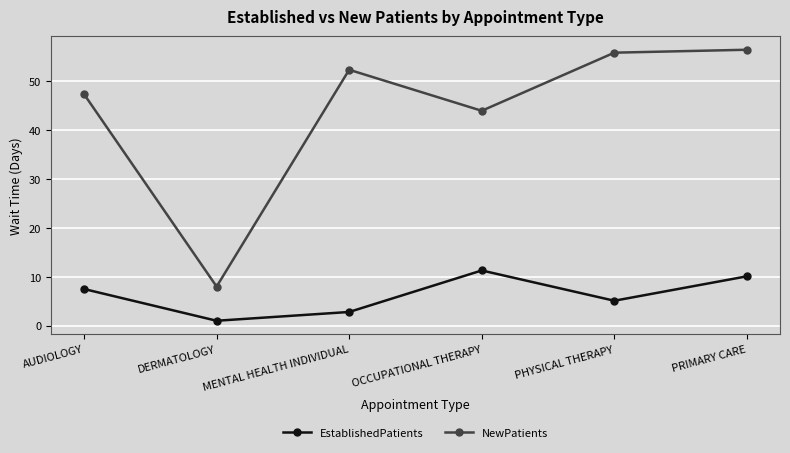

What are all the series names shown in the legend?

EstablishedPatients, NewPatients